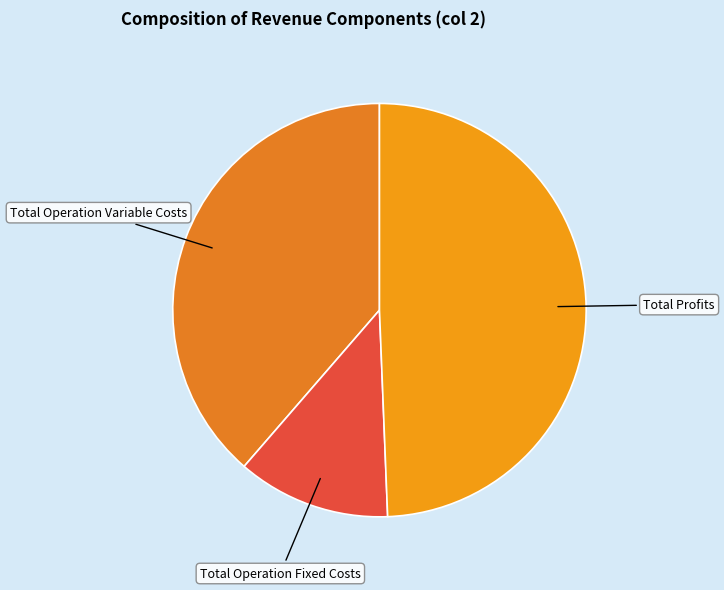

True or false: Total Operation Variable Costs accounts for 26% of the total.

False